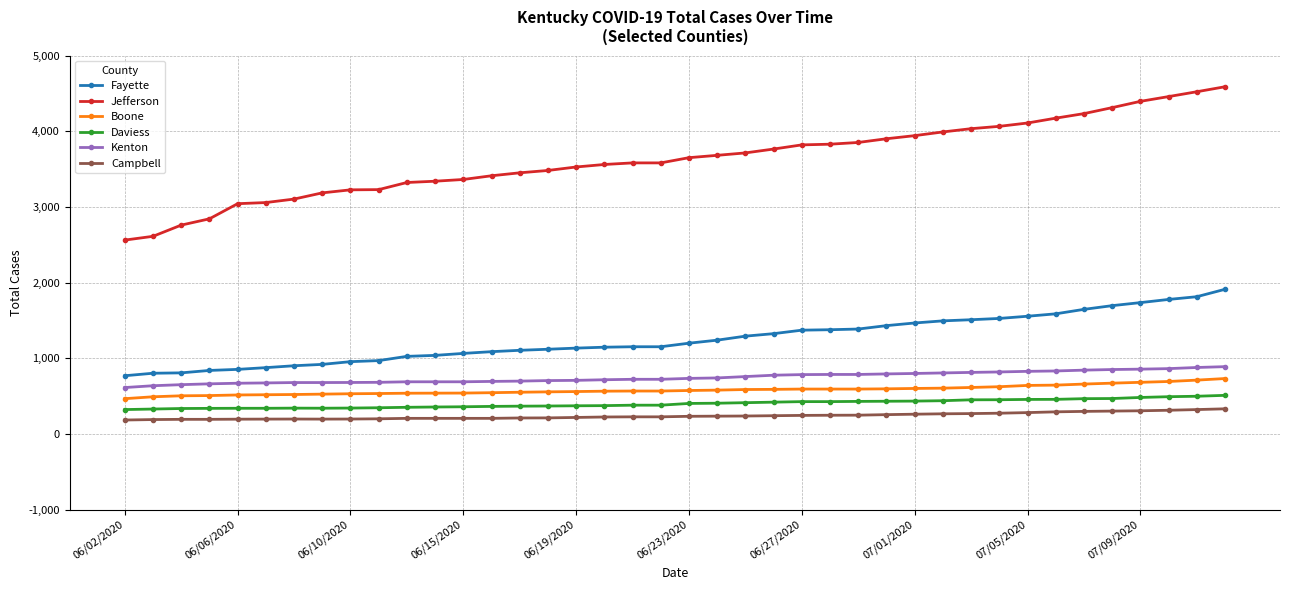

Which series has the largest total across all categories?

Jefferson